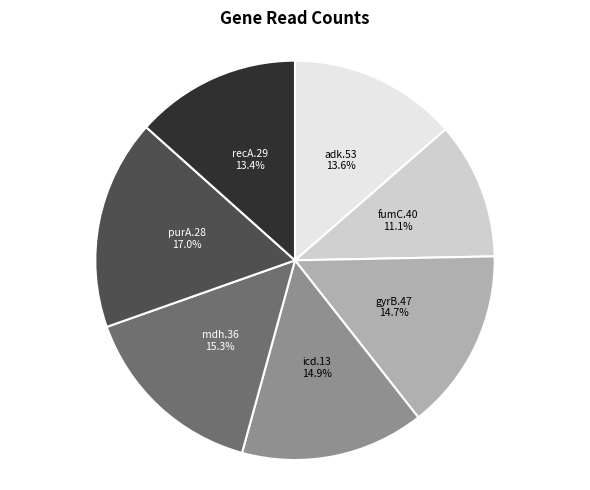

What is the smallest slice in the pie chart?

fumC.40